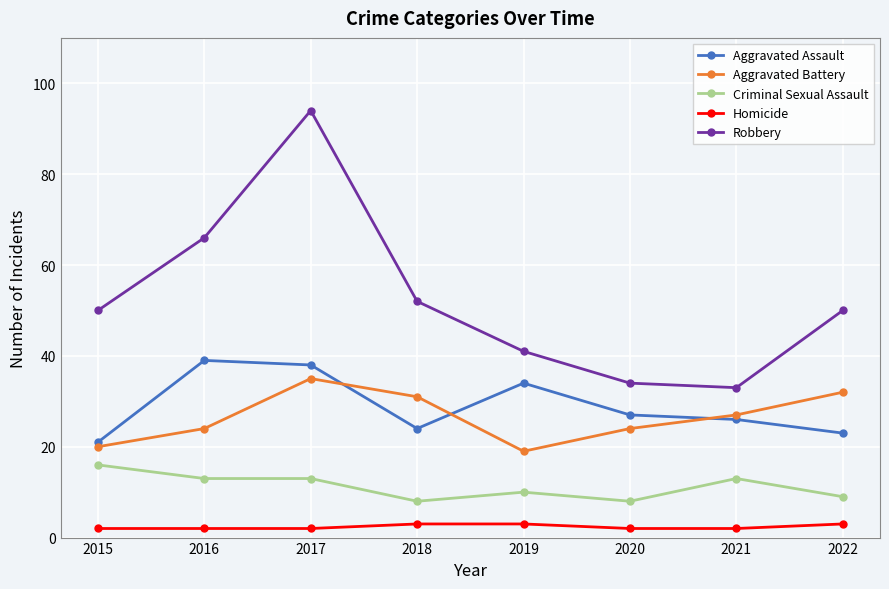

The Aggravated Assault series shows 26 at 2021. True or false?

True